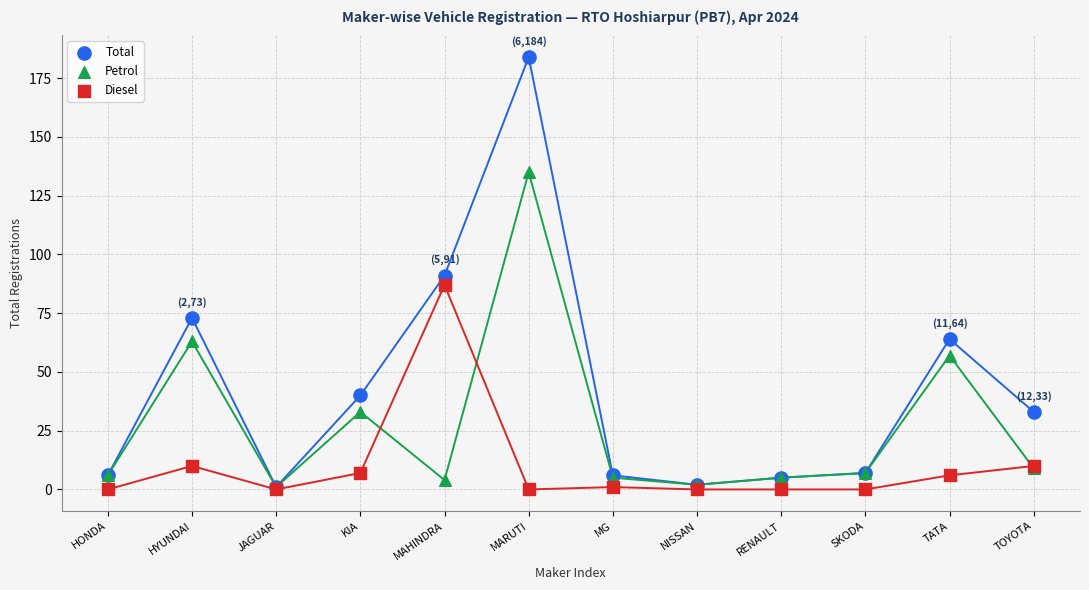

In the Diesel series, what Y value is closest to 43?

10